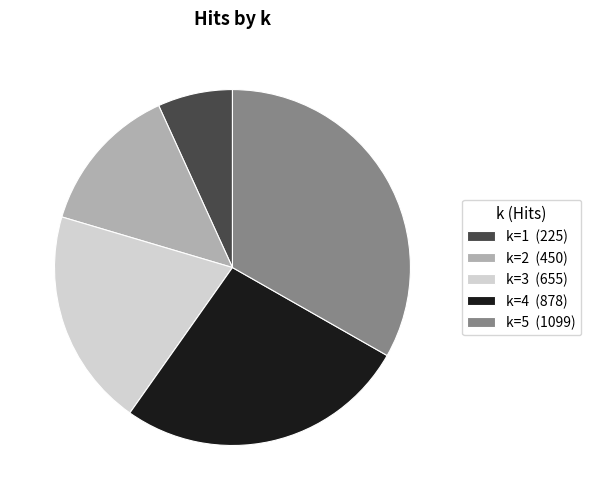

Rank the categories by value from lowest to highest.

k=1 (225), k=2 (450), k=3 (655), k=4 (878), k=5 (1099)